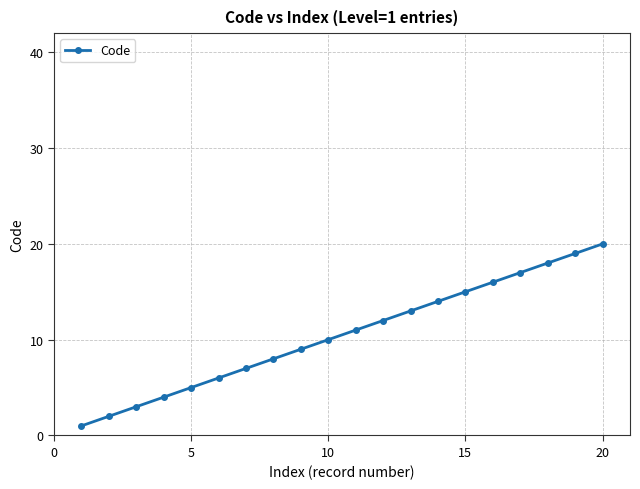

What is the difference between the maximum and minimum values?

19